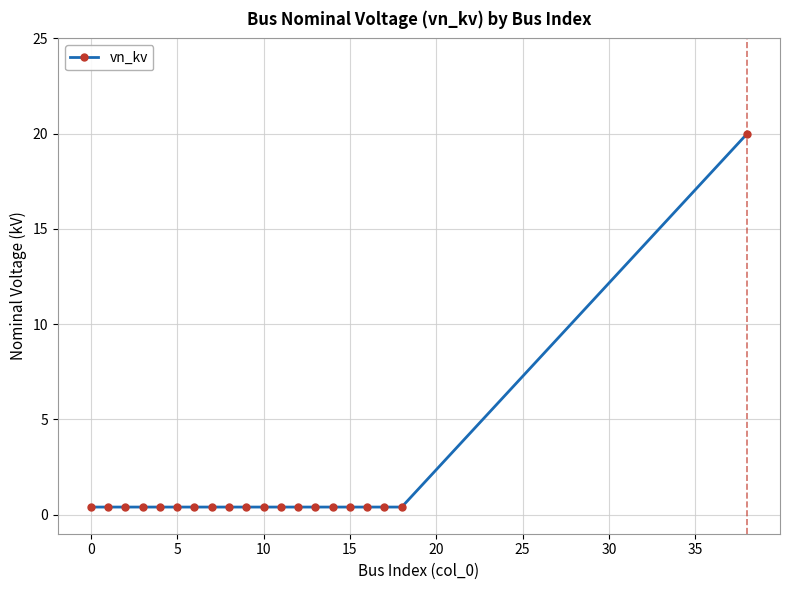

What is the average value?

1.4